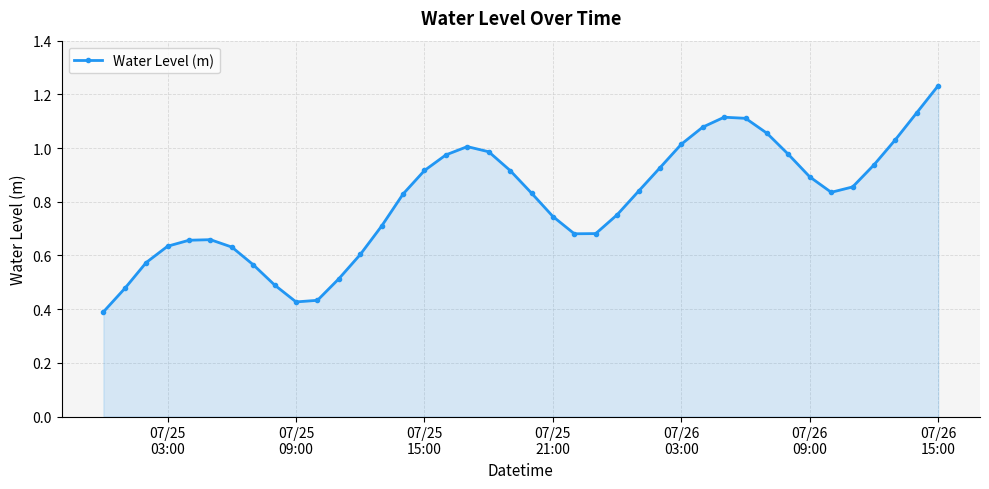

True or false: the data has more than 1 interior local peaks.

True